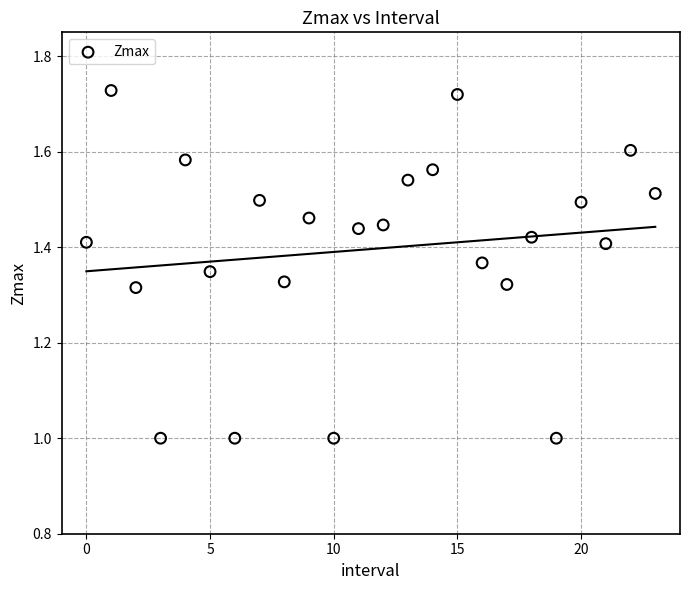

What is the range of Y values (max minus min)?

0.7